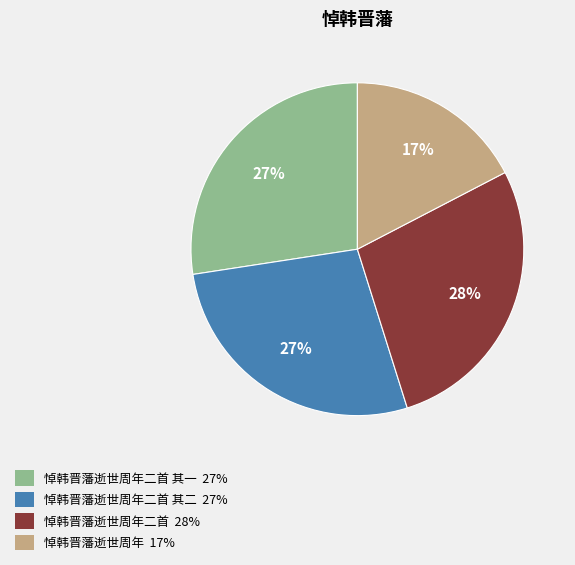

Is there a majority slice in this chart?

No